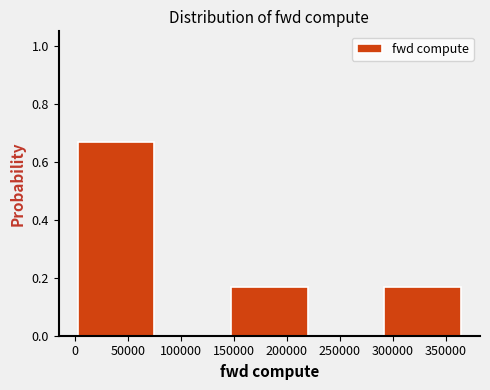

Over which range of the x-axis is the bar tallest?

5000 to 75000